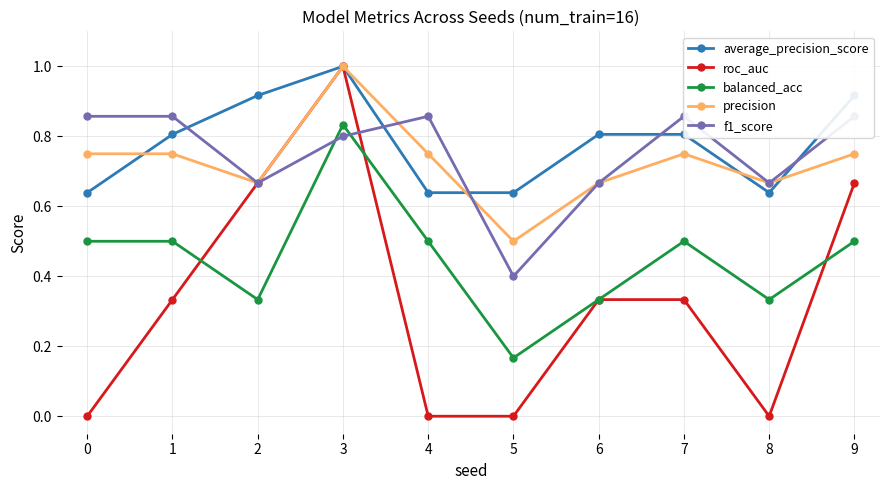

At which category does f1_score reach its first local peak?

4